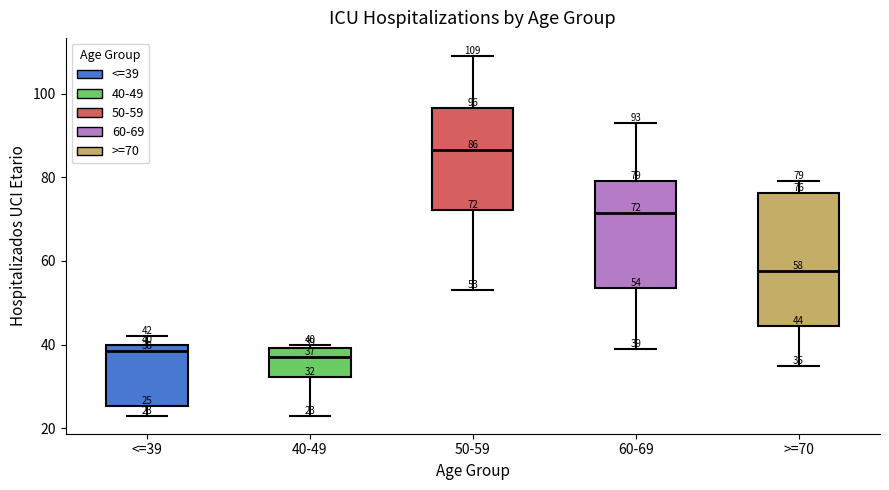

Which box is the tallest, from its lower edge to its upper edge?

>=70